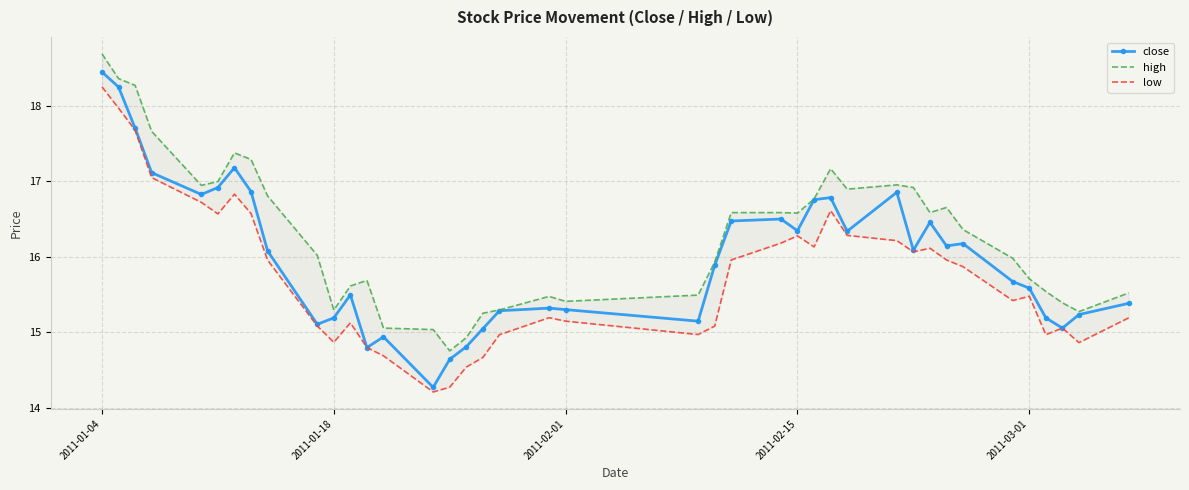

What is the maximum value for close?

18.4